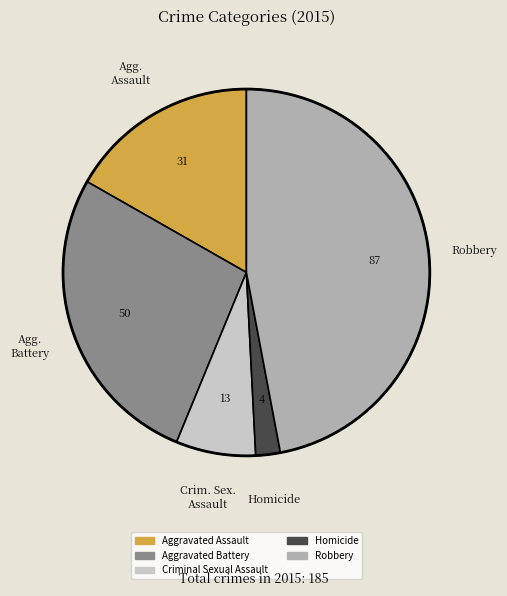

How many segments does this pie chart have?

5